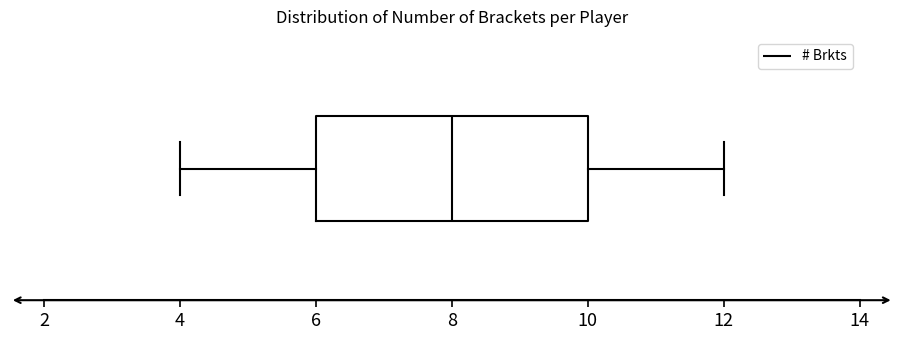

Read this box plot against the x-axis: the position of the median line, the range covered by the box, and the ends of both whiskers. The values are not printed on the chart, so give them approximately, as read against the axis.

median 8, box 6 to 10, whiskers 4 to 12